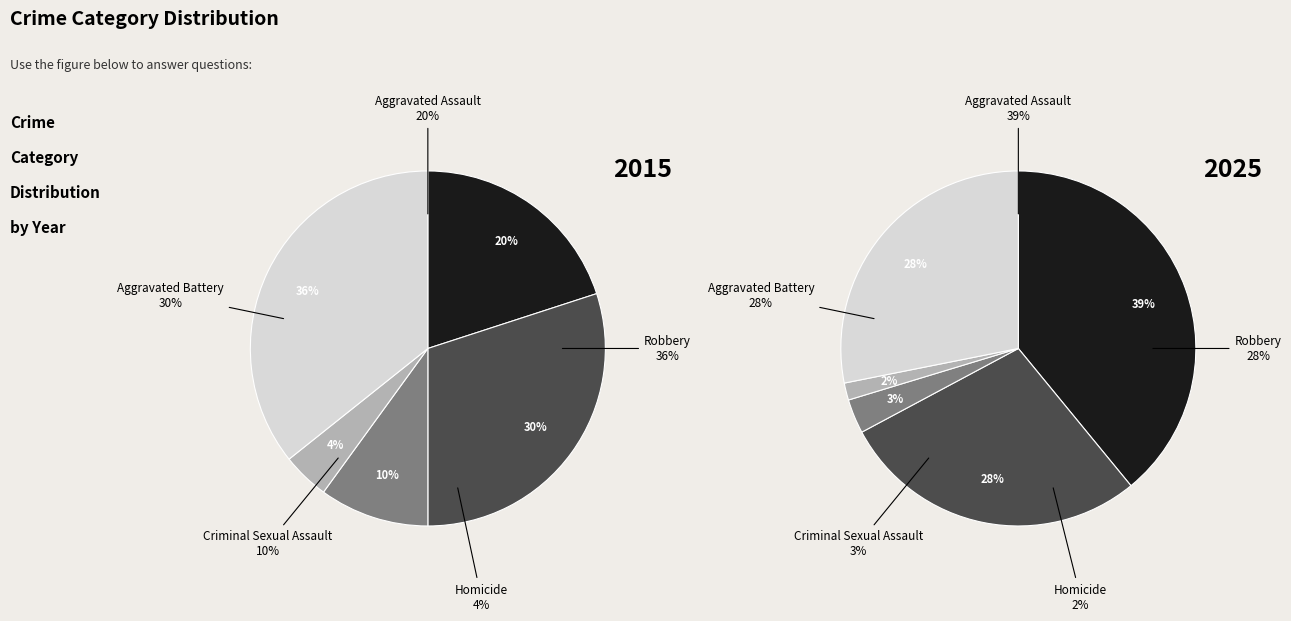

Rank the series at Homicide from highest to lowest value.

2015, 2025